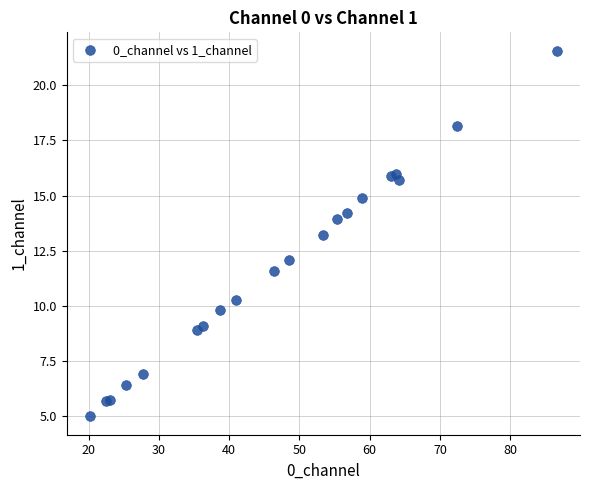

What Y value in the scatter plot is closest to 13?

13.2